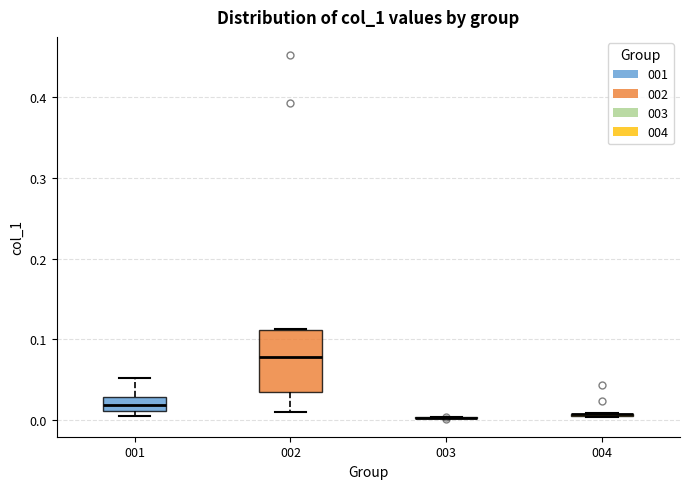

Reading left to right, transcribe this box plot: for each box, give where its median line is, the range the box spans, and where its two whiskers end, as read against the y-axis. The values are not printed on the chart, so give them approximately, as read against the axis.

001: median 0.02, box 0.01 to 0.03, whiskers 0.00 to 0.05
002: median 0.08, box 0.03 to 0.11, whiskers 0.01 to 0.11
003: box collapsed to a line at 0.00, whiskers 0.00 to 0.00
004: box collapsed to a line at 0.01, whiskers 0.00 to 0.01